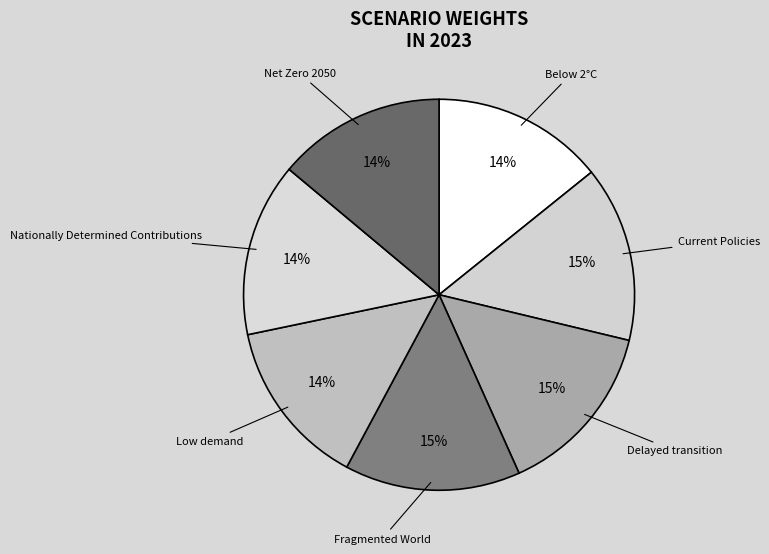

Which has a higher value, Low demand or Fragmented World?

Fragmented World